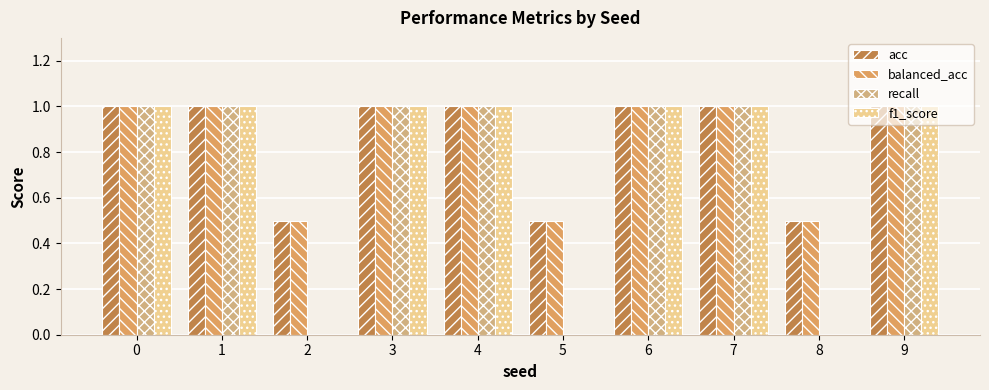

What is the value of the acc bar at the 1st from the left?

1.0